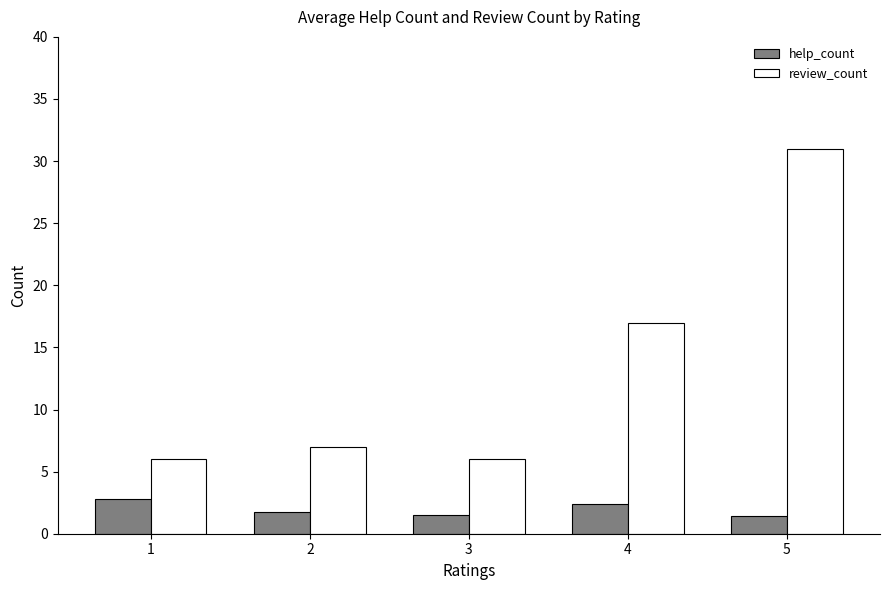

What is the spread (max minus min) of values at 1?

3.2